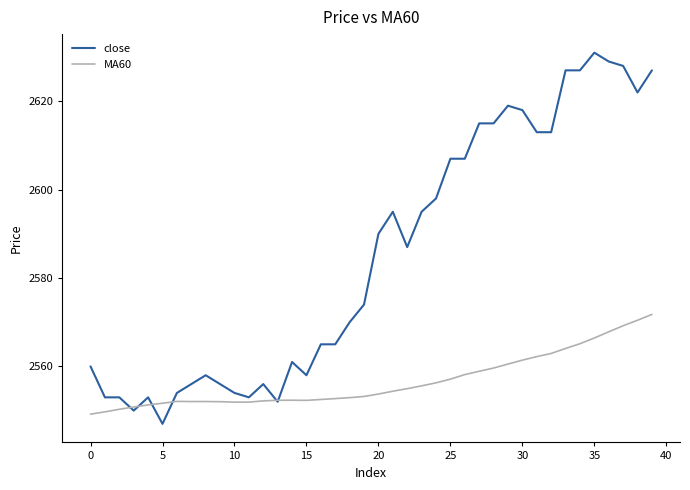

List the series in order of their peak value, lowest first.

MA60, close